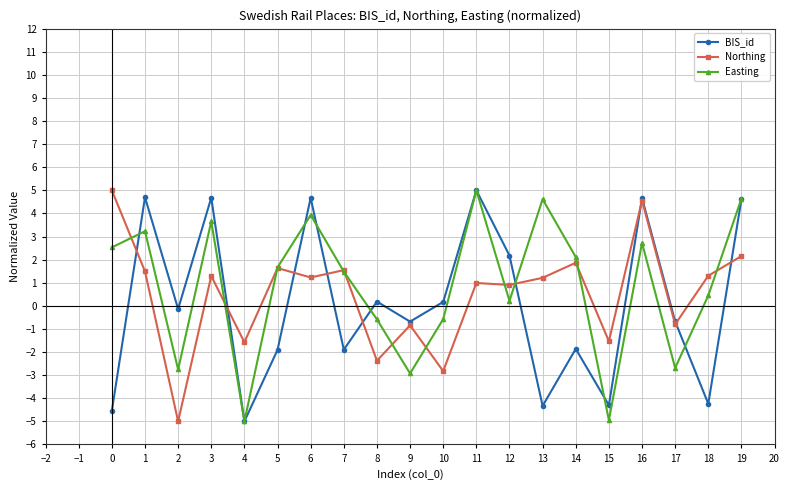

Between 1 and 10, which series saw the biggest shift?

BIS_id